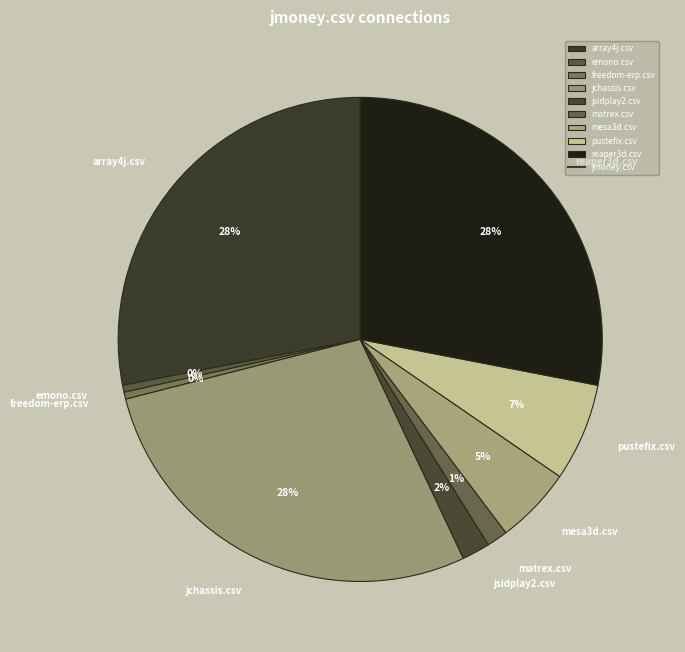

Combined, do jsidplay2.csv and array4j.csv account for over 50%?

No